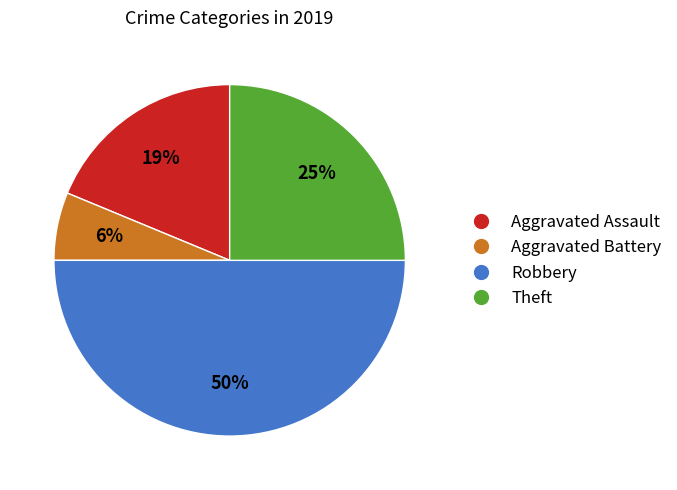

Which slice is the smallest?

Aggravated Battery